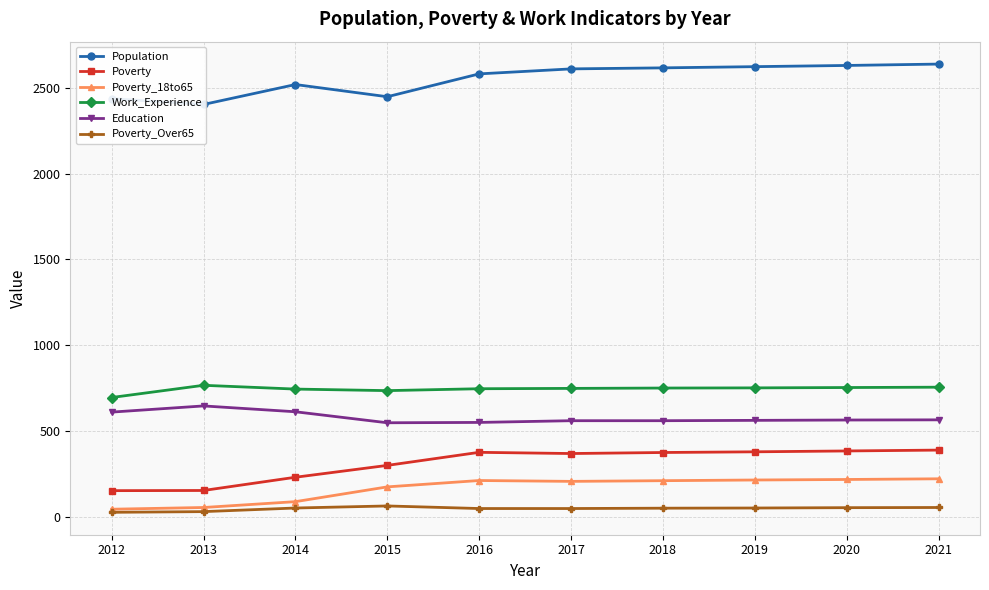

How many lines are shown in the chart?

6